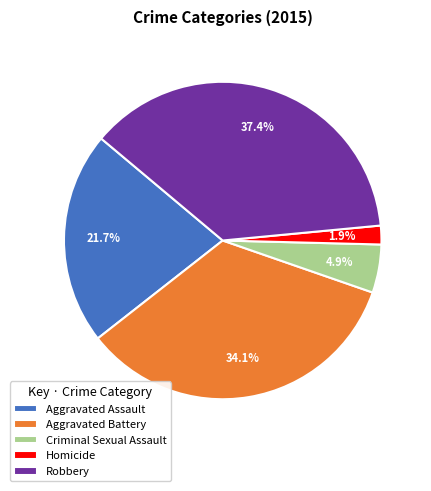

To the nearest percent, what percentage of the pie is Aggravated Battery?

34%